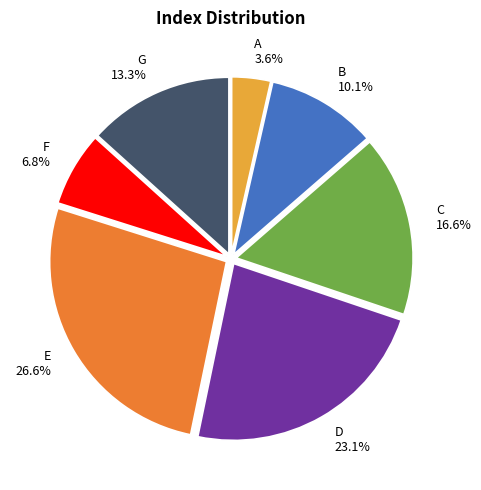

To the nearest percent, what is the average slice percentage?

14%